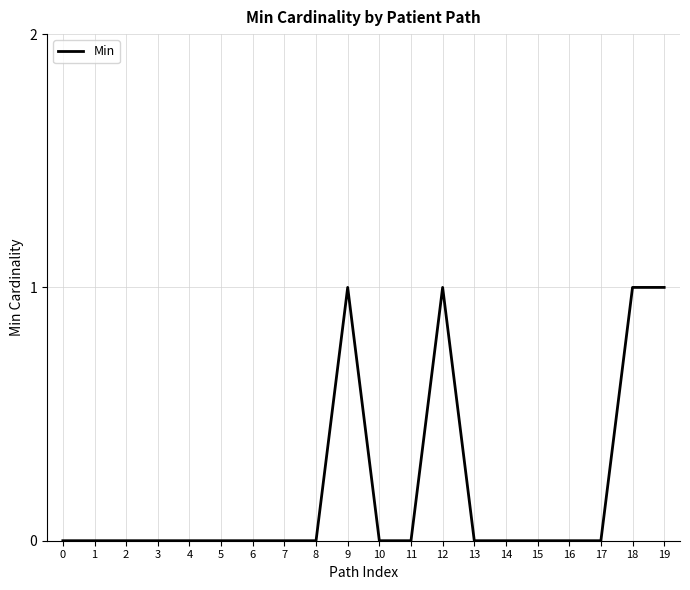

The chart shows a value of -1 at 7. True or false?

False